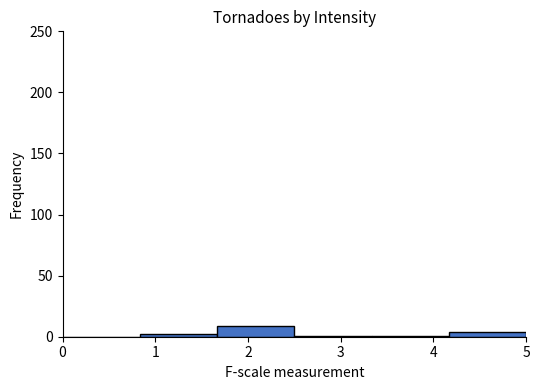

Which range on the x-axis has the tallest bar?

1.7 to 2.5